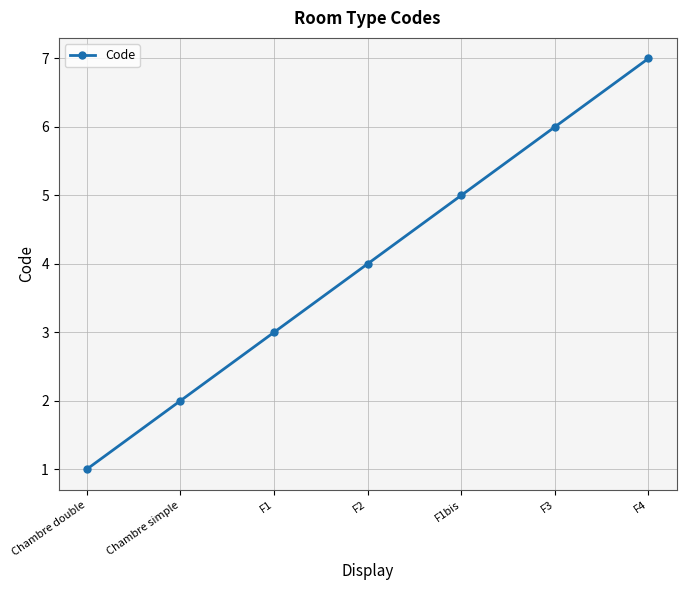

True or false: the data shows 5 at F1.

False